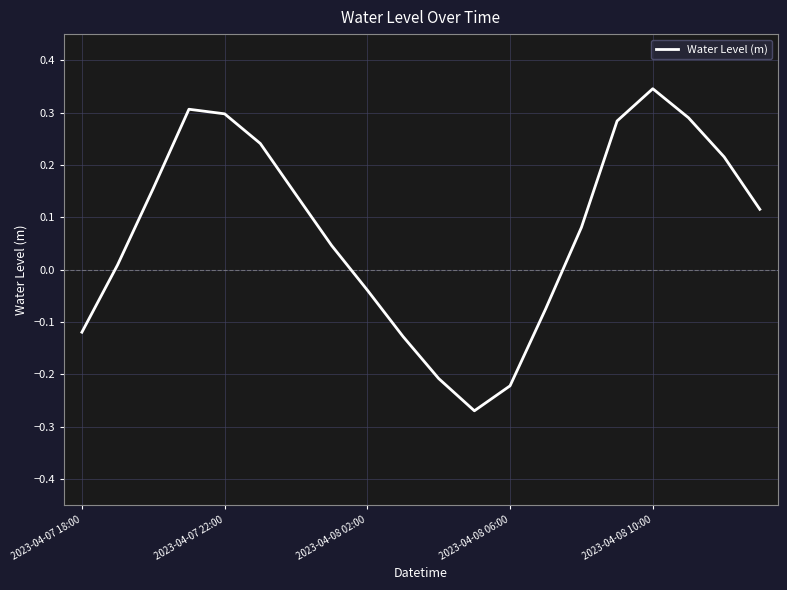

True or false: there are more than 1 points higher than both neighbors.

True